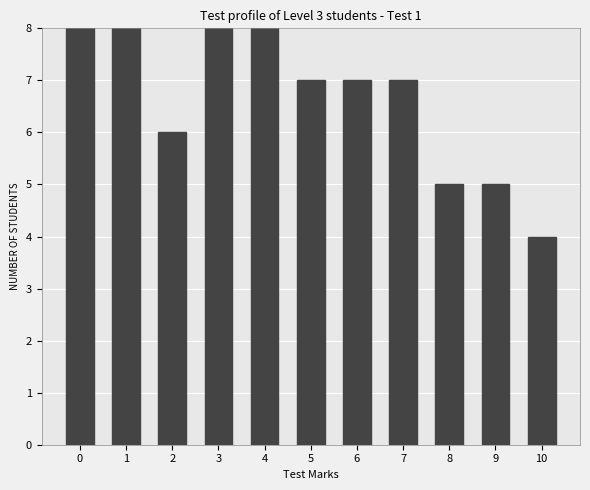

What is the value of the 7th bar from the left?

7